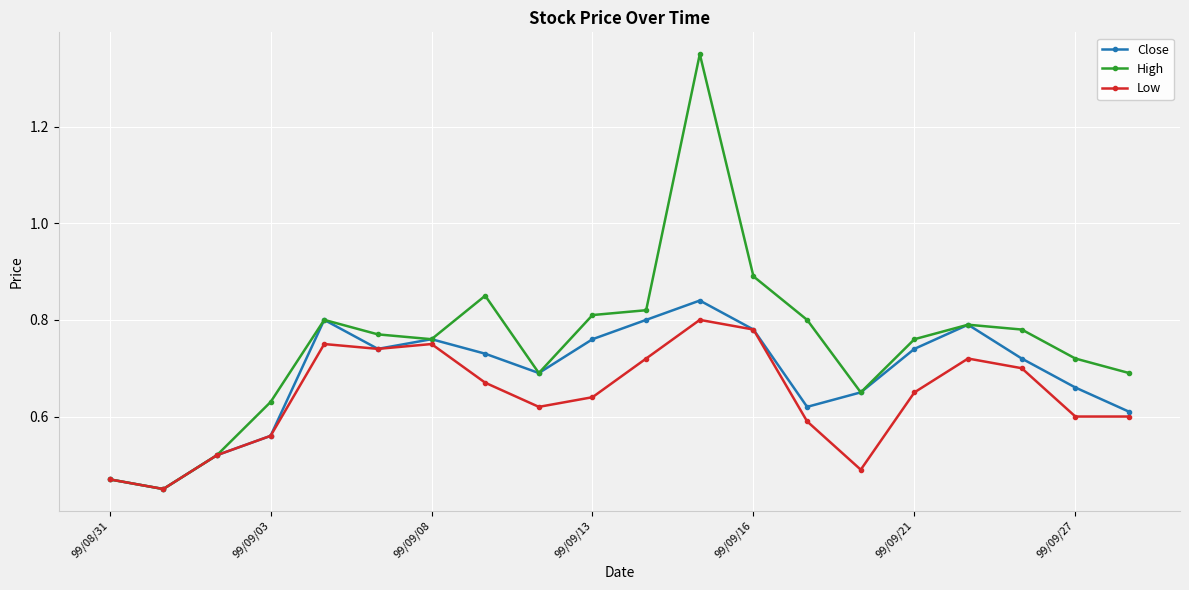

In Close, how many points are lower than both neighbors (excluding endpoints)?

4